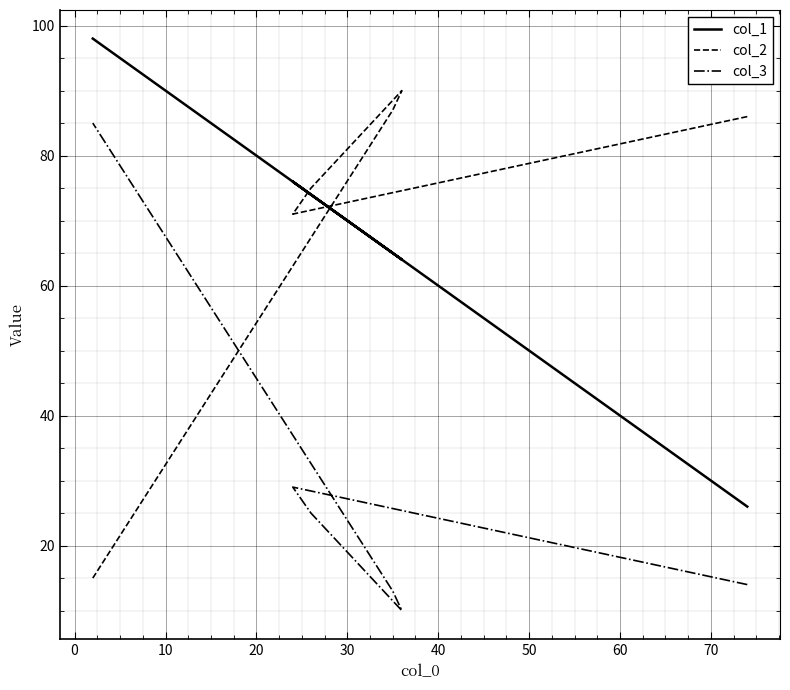

True or false: col_3 and col_2 cross at least once.

True